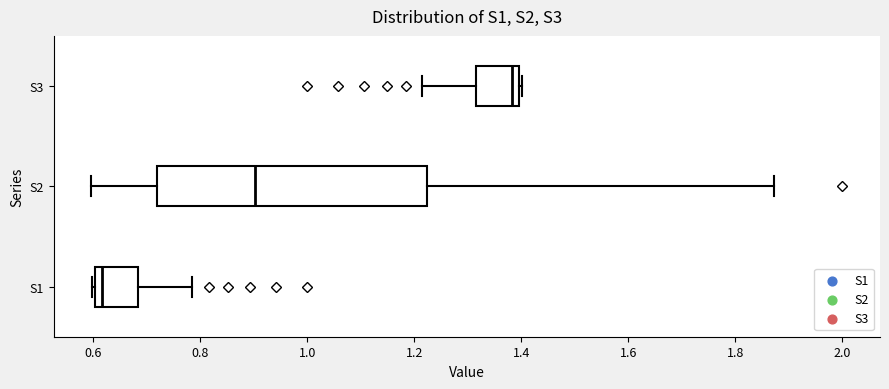

Reading bottom to top, transcribe this box plot: for each box, give where its median line is, the range the box spans, and where its two whiskers end, as read against the x-axis. The values are not printed on the chart, so give them approximately, as read against the axis.

S1: median 0.62, box 0.60 to 0.68, whiskers 0.60 to 0.78
S2: median 0.90, box 0.72 to 1.22, whiskers 0.60 to 1.88
S3: median 1.38, box 1.32 to 1.40, whiskers 1.22 to 1.40